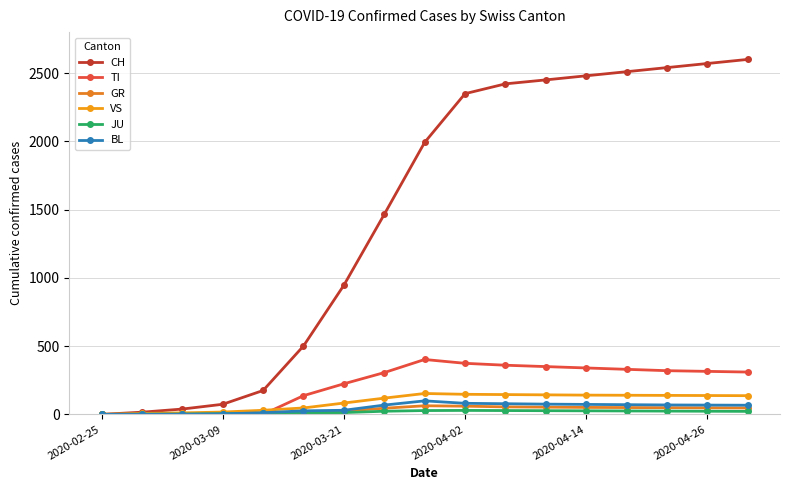

Is this an area chart (filled region under the line)?

No